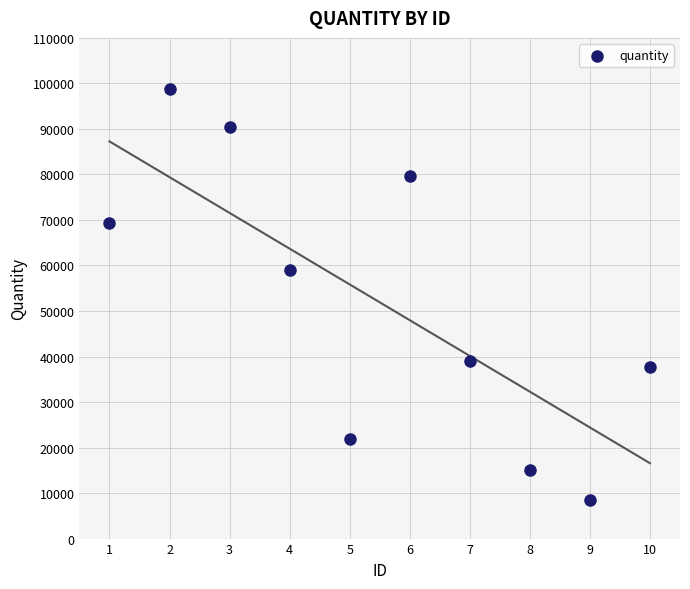

What Y value in the scatter plot is closest to 53566?

58916